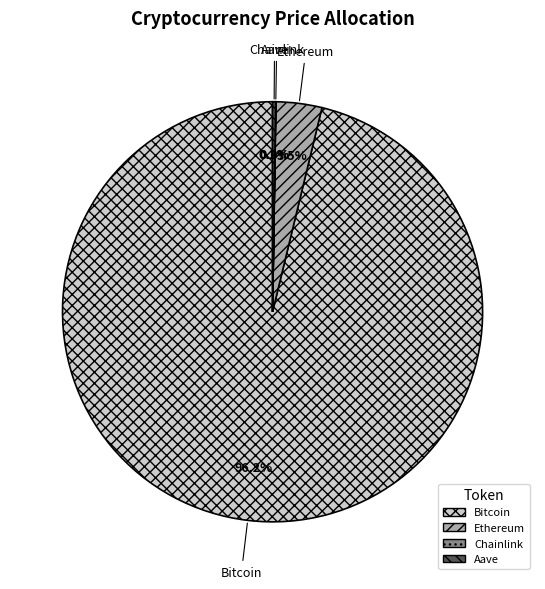

Is there a majority slice in this chart?

Yes